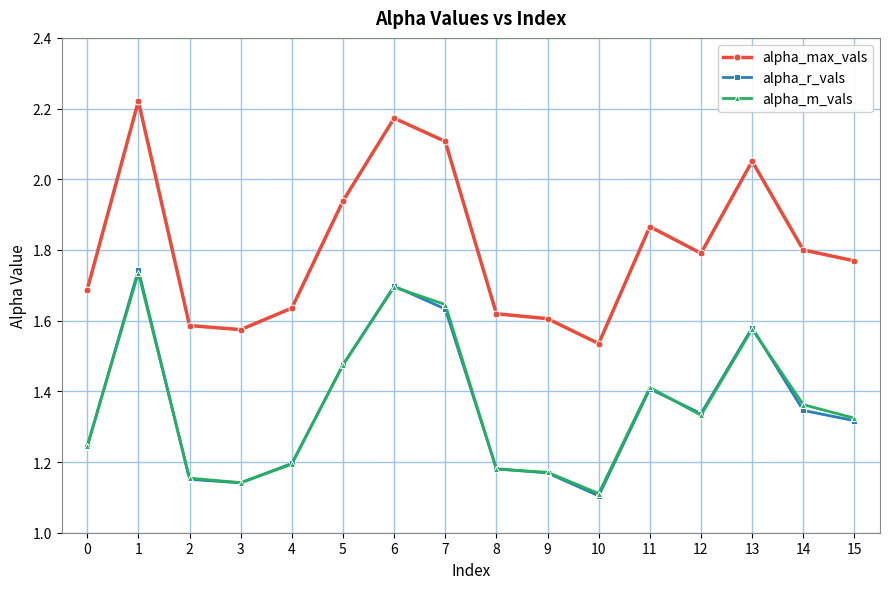

At which category is the sum across all series the highest?

1